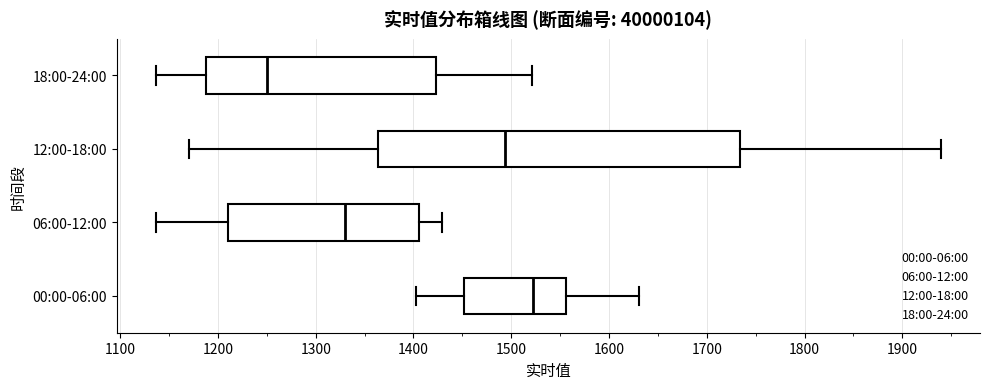

Reading bottom to top, transcribe this box plot: for each box, give where its median line is, the range the box spans, and where its two whiskers end, as read against the x-axis. The values are not printed on the chart, so give them approximately, as read against the axis.

00:00-06:00: median 1520, box 1450 to 1560, whiskers 1400 to 1630
06:00-12:00: median 1330, box 1210 to 1410, whiskers 1140 to 1430
12:00-18:00: median 1490, box 1360 to 1730, whiskers 1170 to 1940
18:00-24:00: median 1250, box 1190 to 1420, whiskers 1140 to 1520